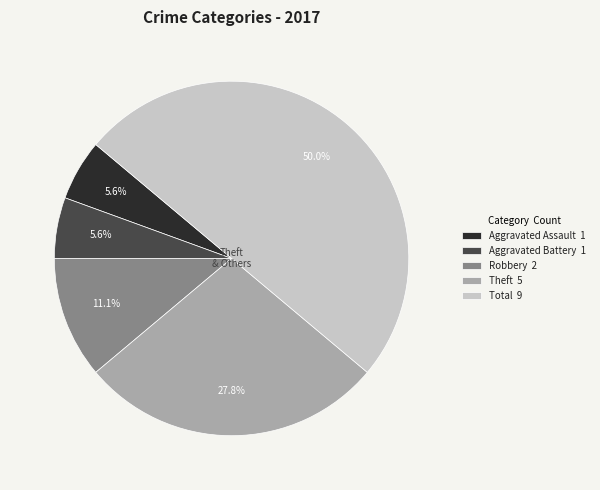

Does Aggravated Assault 1 represent more than half of the total?

No